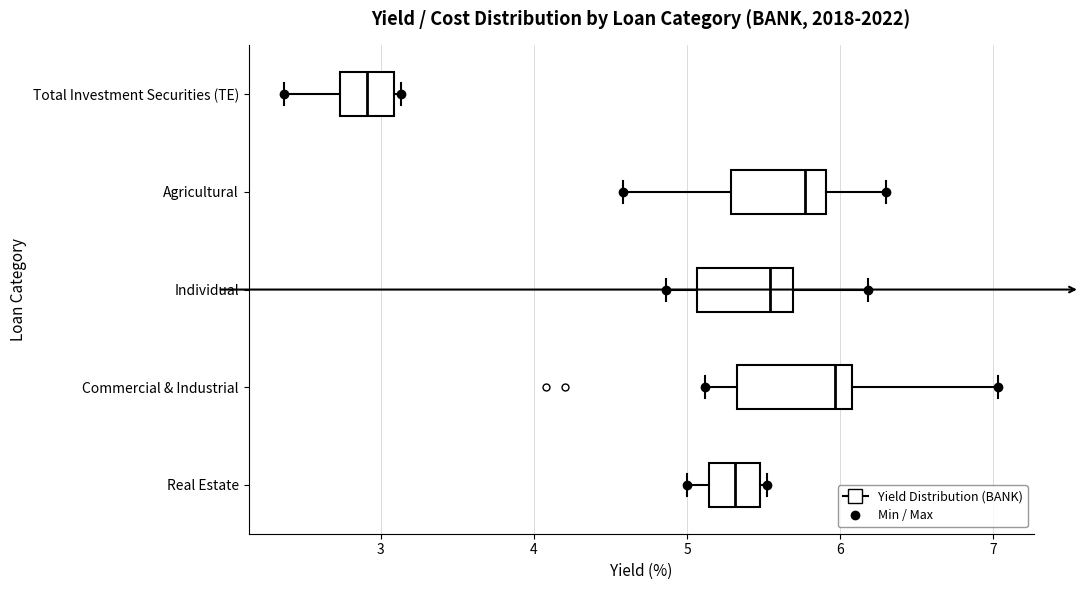

Reading bottom to top, transcribe this box plot: for each box, give where its median line is, the range the box spans, and where its two whiskers end, as read against the x-axis. The values are not printed on the chart, so give them approximately, as read against the axis.

Real Estate: median 5.3, box 5.1 to 5.5, whiskers 5.0 to 5.5 (just right of the box's right edge)
Commercial & Industrial: median 6.0, box 5.3 to 6.1, whiskers 5.1 to 7.0
Individual: median 5.5, box 5.1 to 5.7, whiskers 4.9 to 6.2
Agricultural: median 5.8, box 5.3 to 5.9, whiskers 4.6 to 6.3
Total Investment Securities (TE): median 2.9, box 2.7 to 3.1, whiskers 2.4 to 3.1 (just right of the box's right edge)